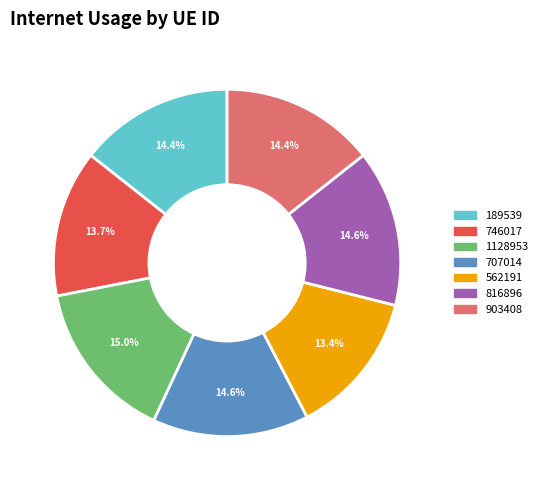

How many segments does this pie chart have?

7